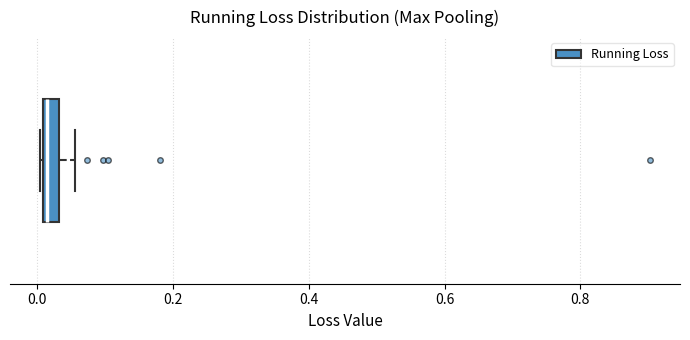

Where does the median line of the box sit on the x-axis? The values are not printed on the chart, so give them approximately, as read against the axis.

0.02